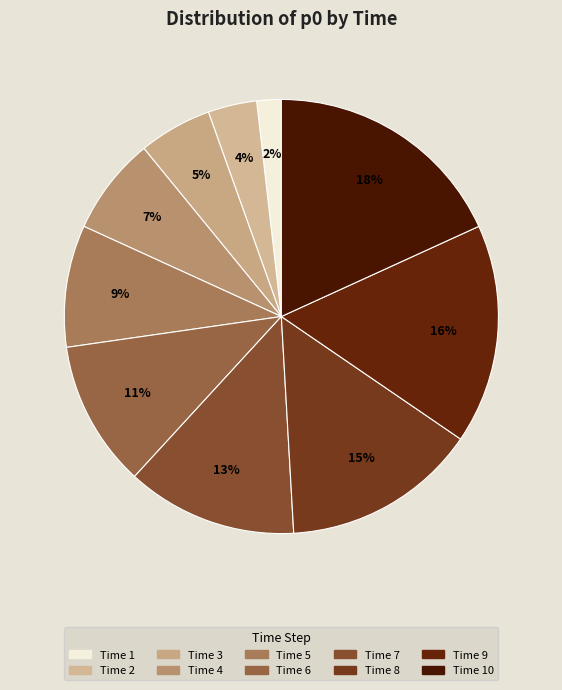

How many segments does this pie chart have?

10